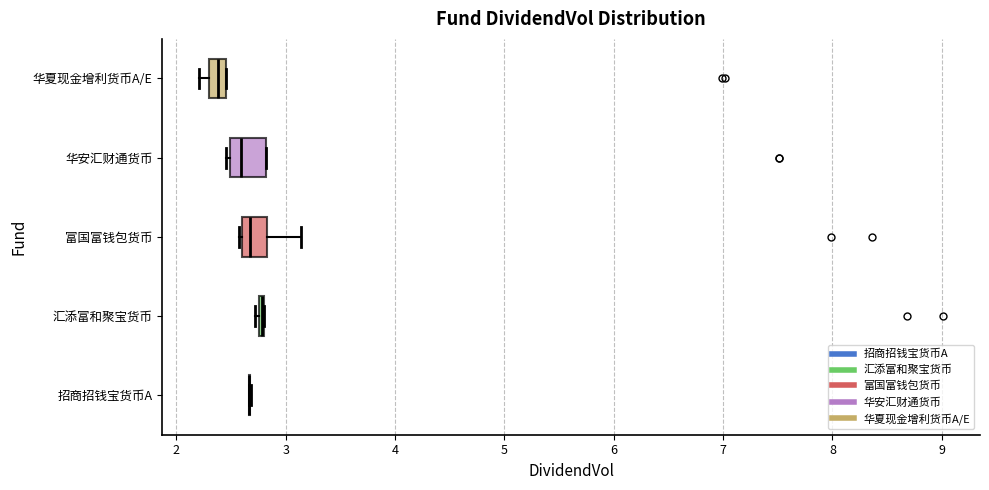

Reading bottom to top, transcribe this box plot: for each box, give where its median line is, the range the box spans, and where its two whiskers end, as read against the x-axis. The values are not printed on the chart, so give them approximately, as read against the axis.

招商招钱宝货币A: box collapsed to a line at 2.7, whiskers 2.7 to 2.7
汇添富和聚宝货币: box collapsed to a line at 2.8, whiskers 2.7 to 2.8
富国富钱包货币: median 2.7, box 2.6 to 2.8, whiskers 2.6 (just left of the box's left edge) to 3.1
华安汇财通货币: median 2.6, box 2.5 to 2.8, whiskers 2.5 (just left of the box's left edge) to 2.8
华夏现金增利货币A/E: median 2.4, box 2.3 to 2.5, whiskers 2.2 to 2.5